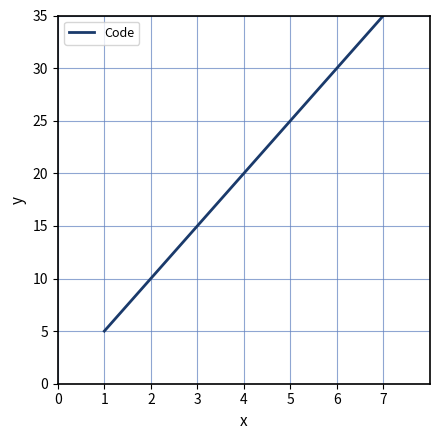

How many lines are shown in the chart?

1